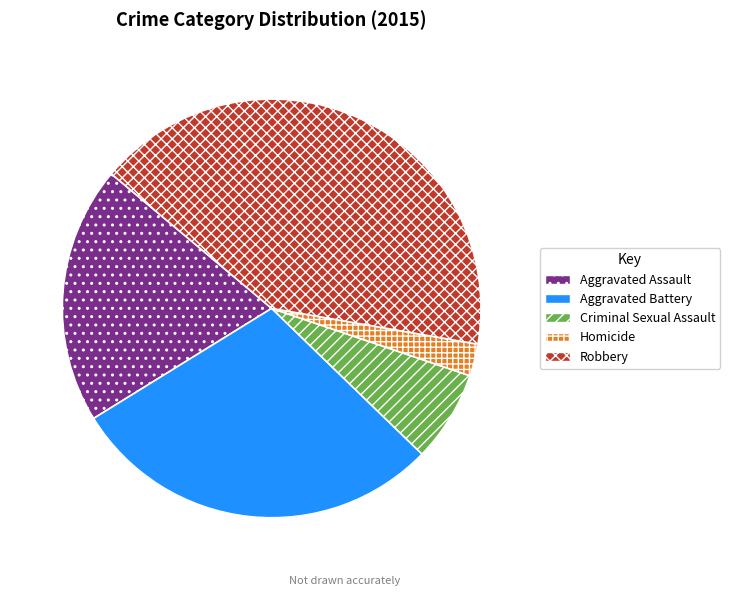

Rank the categories by value from lowest to highest.

Homicide, Criminal Sexual Assault, Aggravated Assault, Aggravated Battery, Robbery